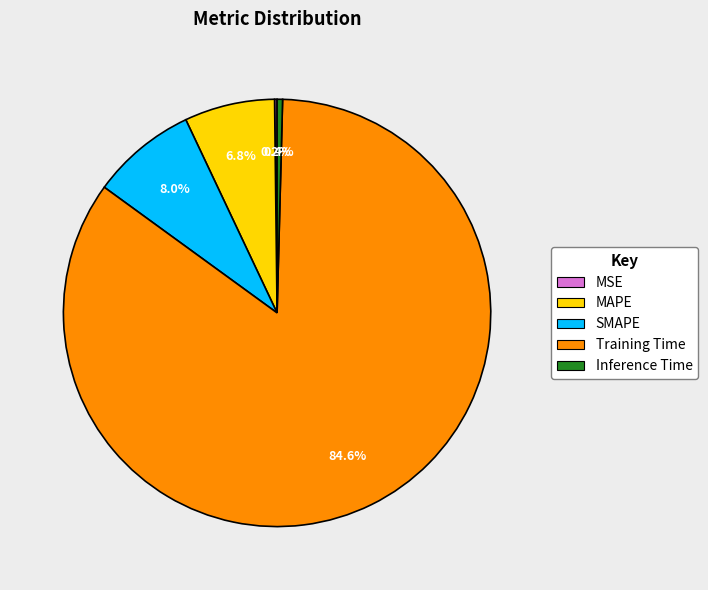

Which category has the biggest portion of the pie?

Training Time